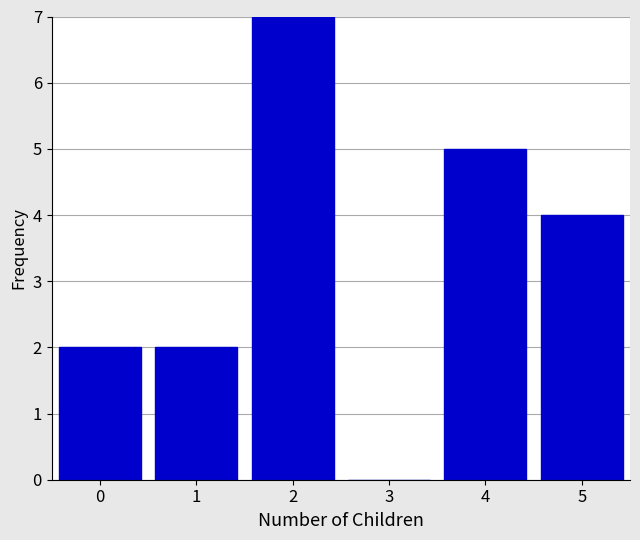

Reading left to right, transcribe all the data shown in this chart.

0=2	1=2	2=7	3=0	4=5	5=4